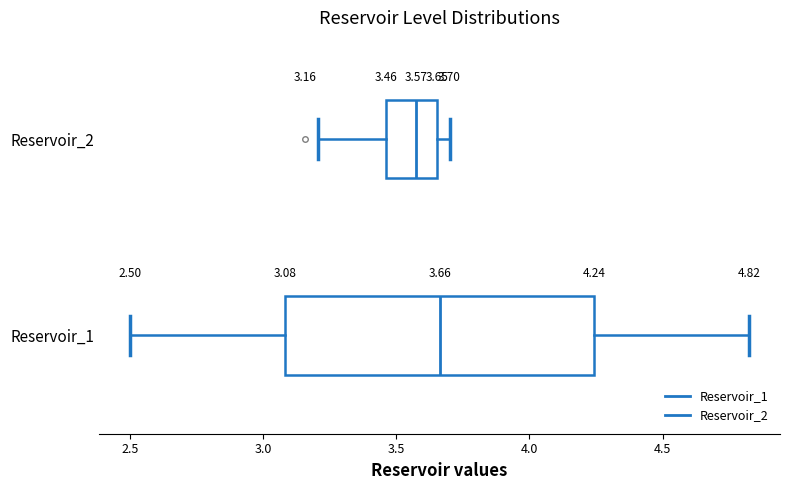

Which box is the widest, from its left edge to its right edge?

Reservoir_1